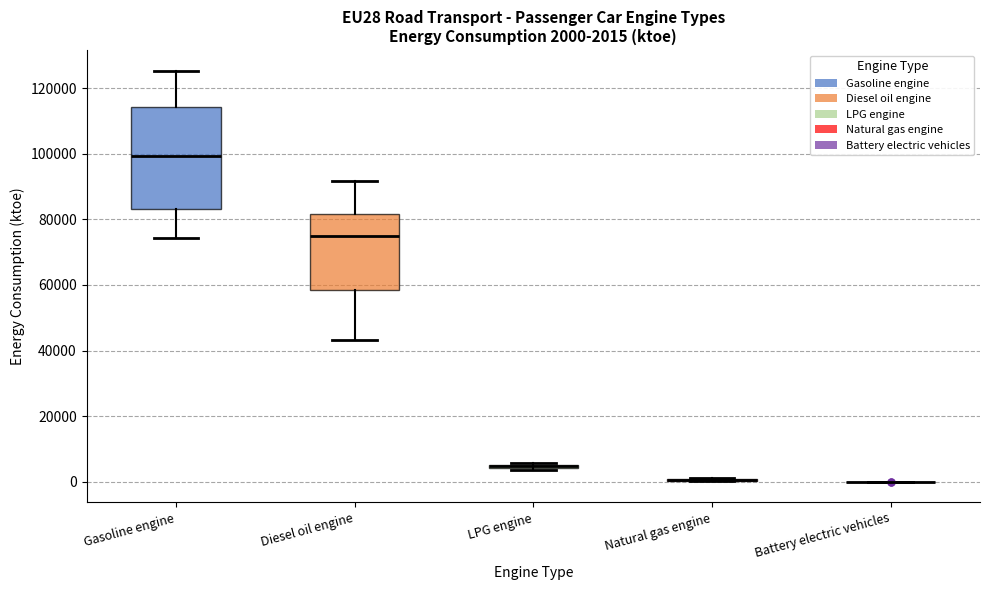

Which box is the tallest, from its lower edge to its upper edge?

Gasoline engine